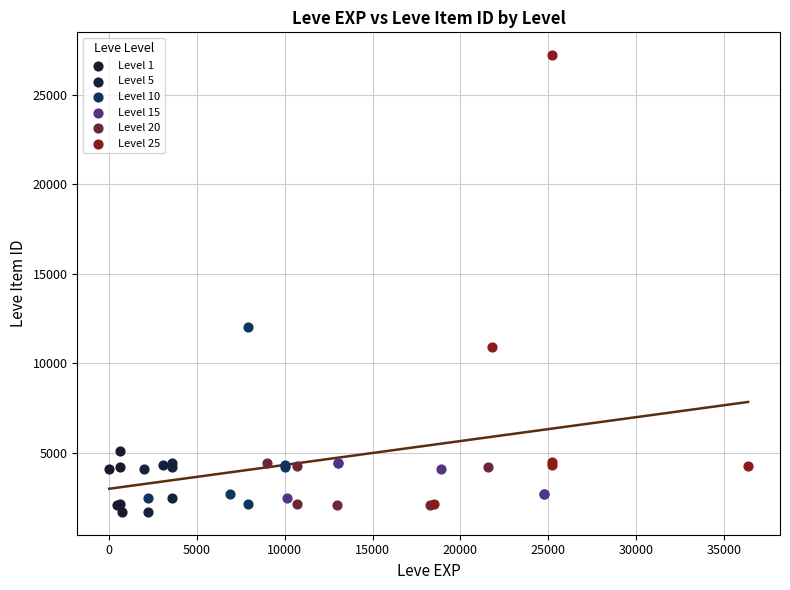

Which series reaches the maximum Y coordinate?

Level 25